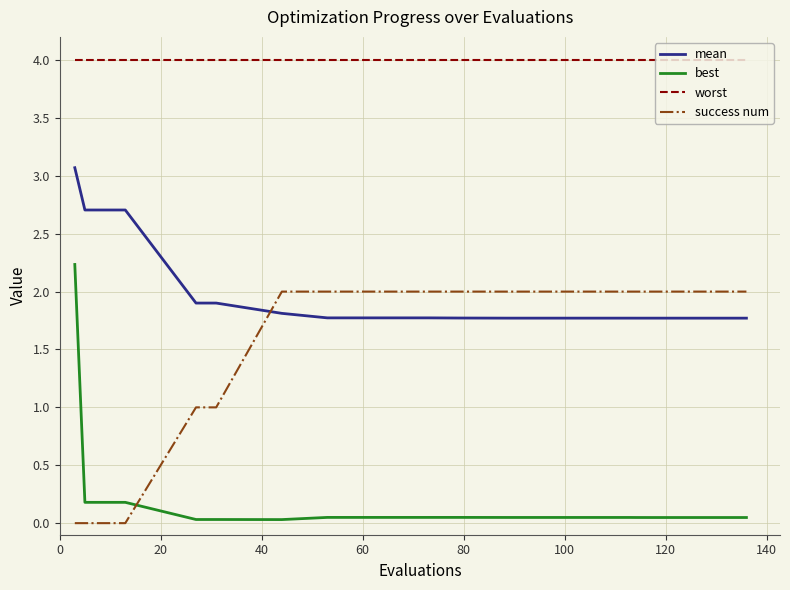

What is the maximum value for mean?

3.1